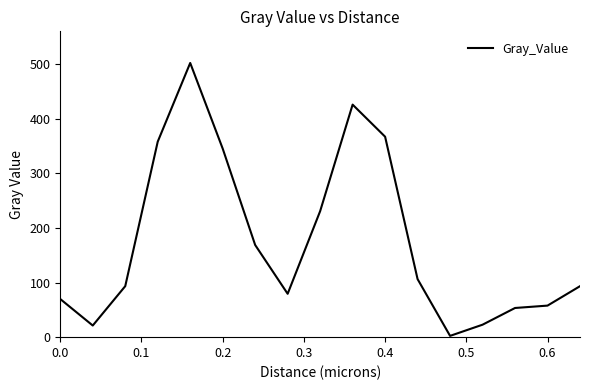

What is the maximum value shown in the chart?

502.1